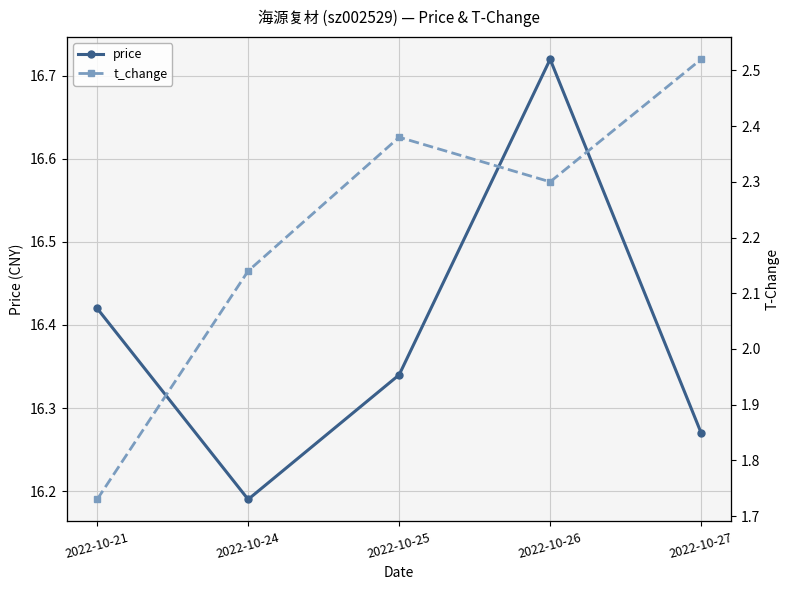

What is the total value across all series at 2022-10-25?

18.7